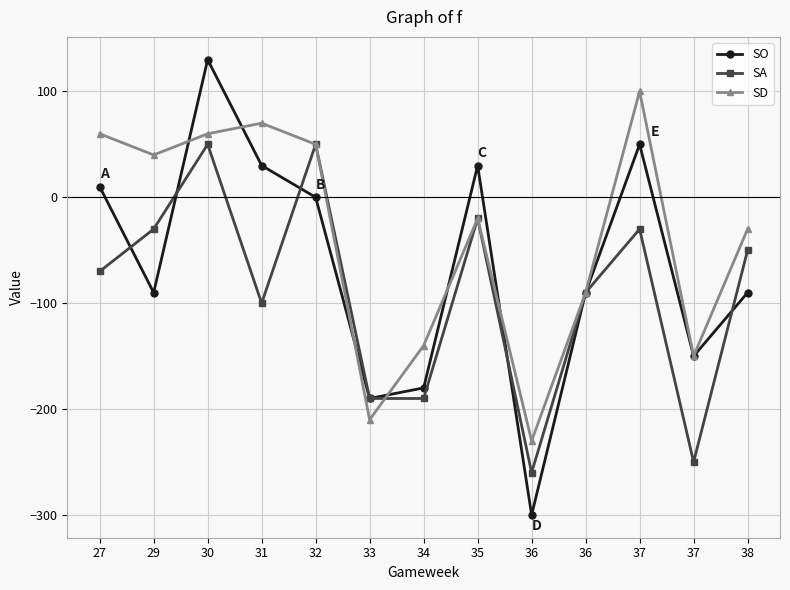

Is it true that SO equals 0 at 32?

True